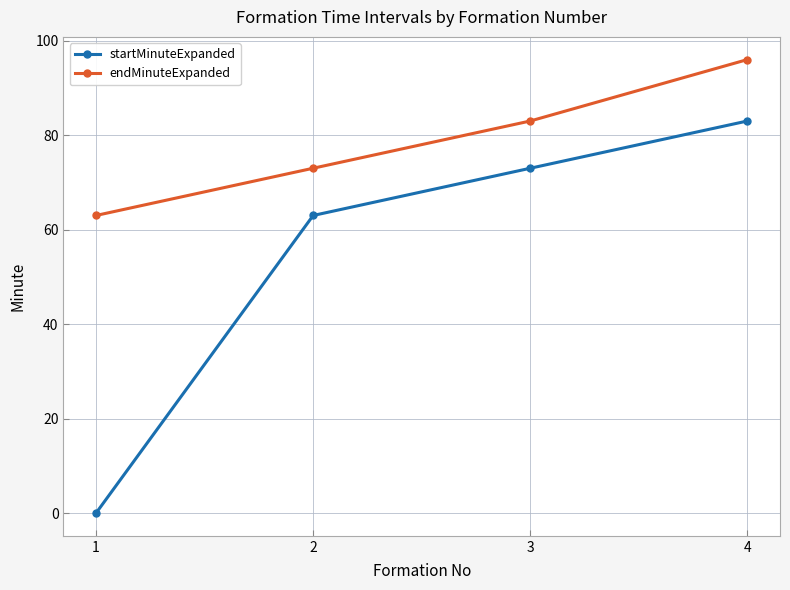

List the labels in order of endMinuteExpanded value, smallest first.

1, 2, 3, 4